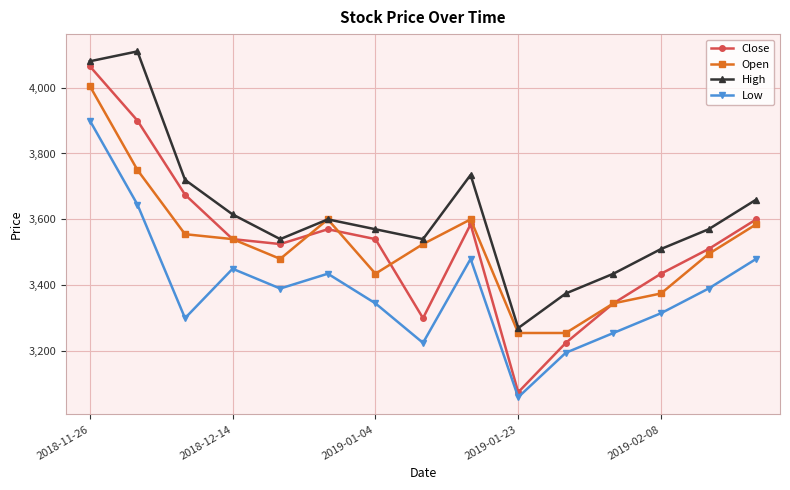

What is the smallest value displayed?

3060